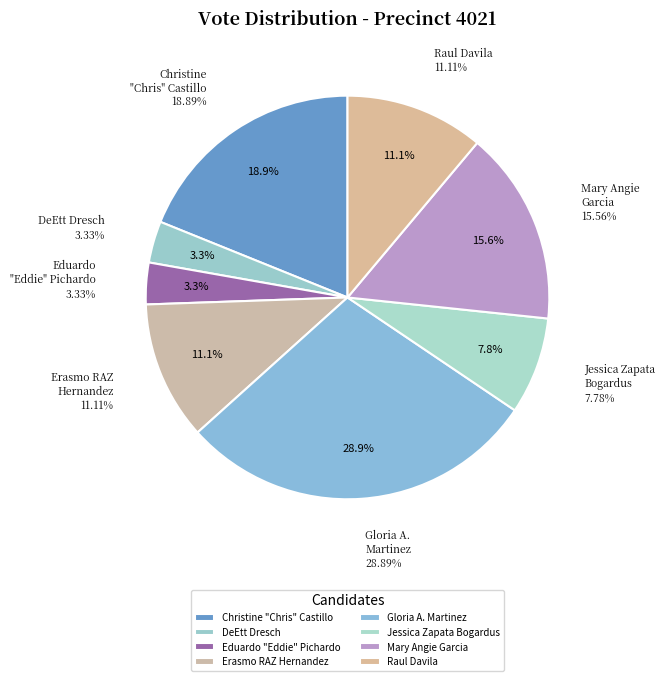

Which slice is the smallest?

DeEtt Dresch